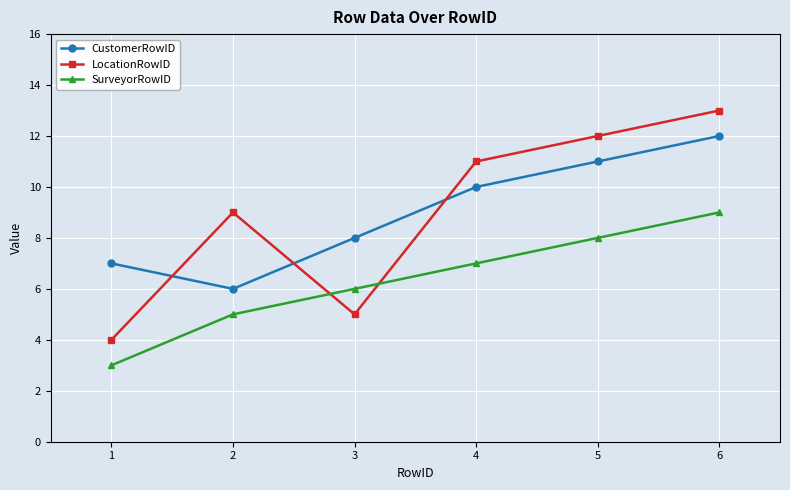

The value of LocationRowID at 5 is 12. True or false?

True